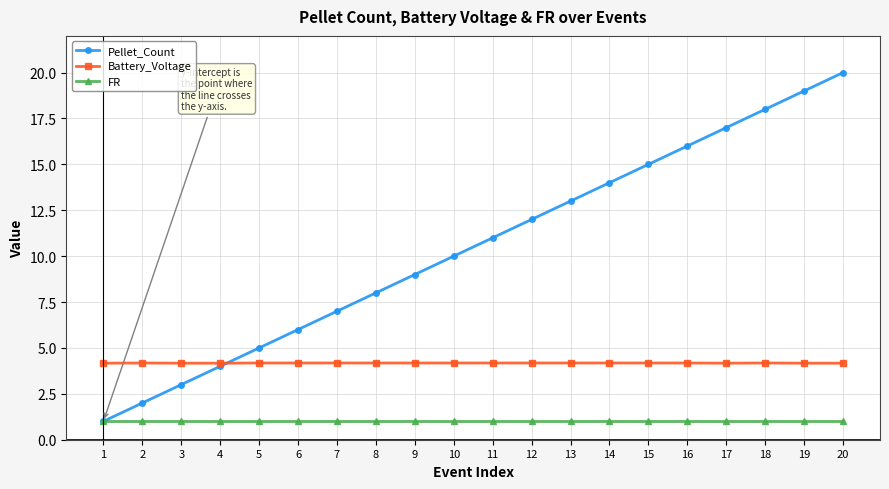

True or false: Battery_Voltage and FR cross at least once.

False